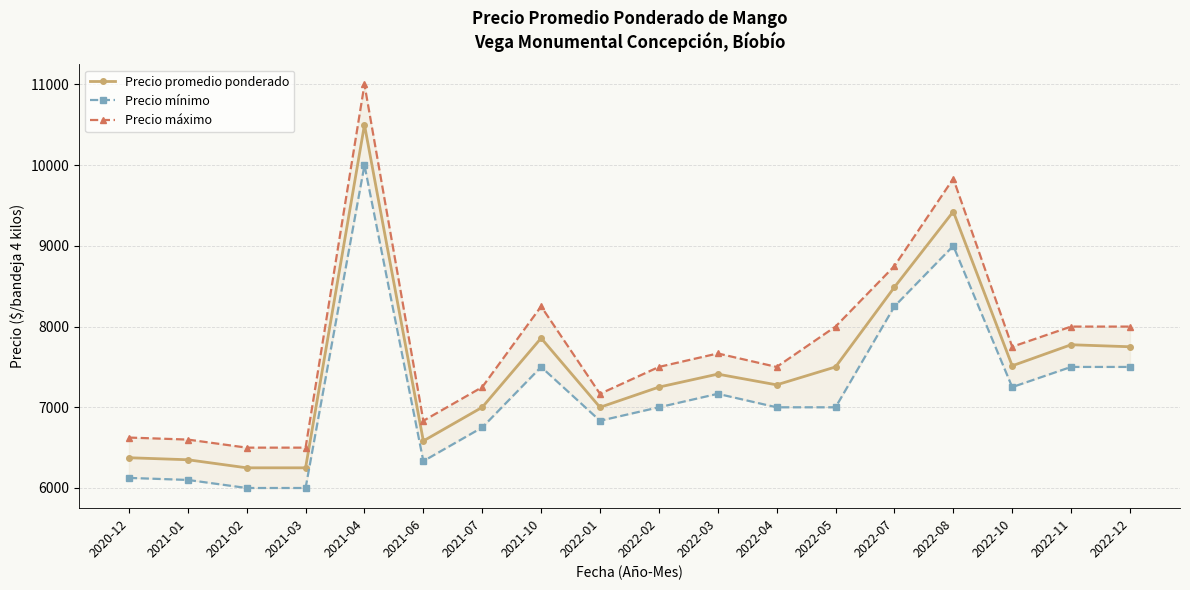

In Precio mínimo, how many points are higher than both neighbors (excluding endpoints)?

4